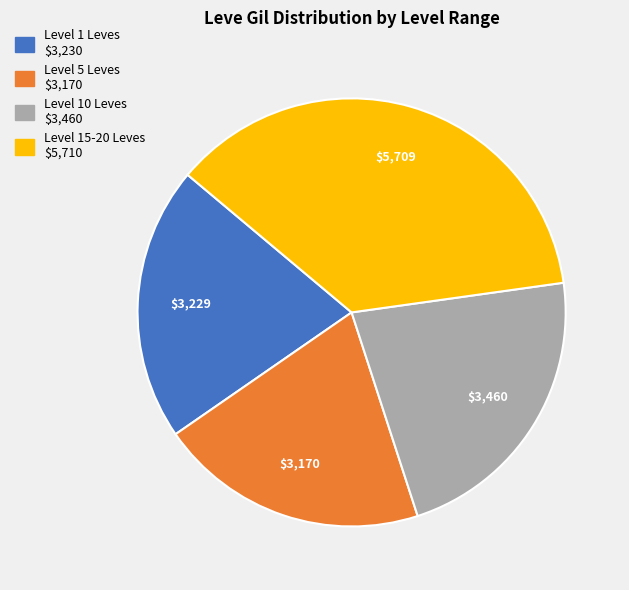

Is there a majority slice in this chart?

No